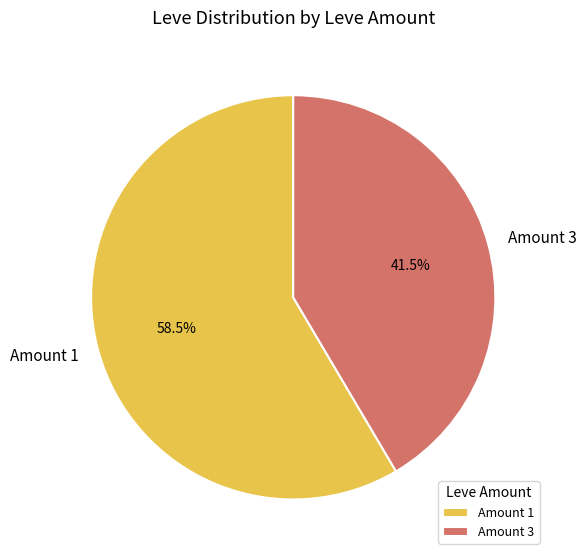

Does Amount 3 represent more than half of the total?

No